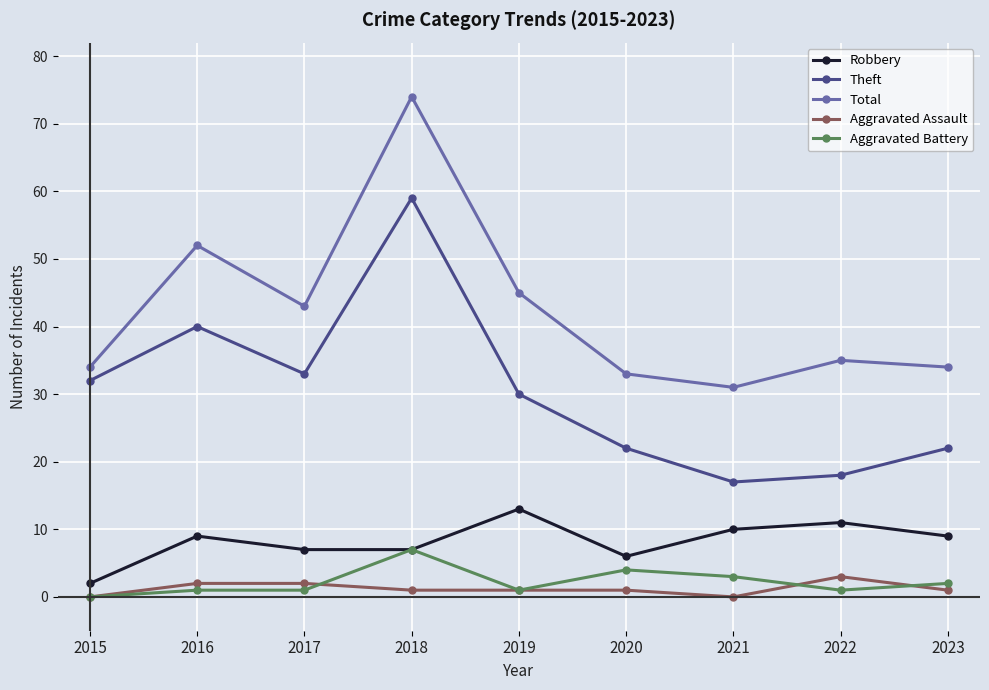

True or false: Robbery and Total intersect in this chart.

False